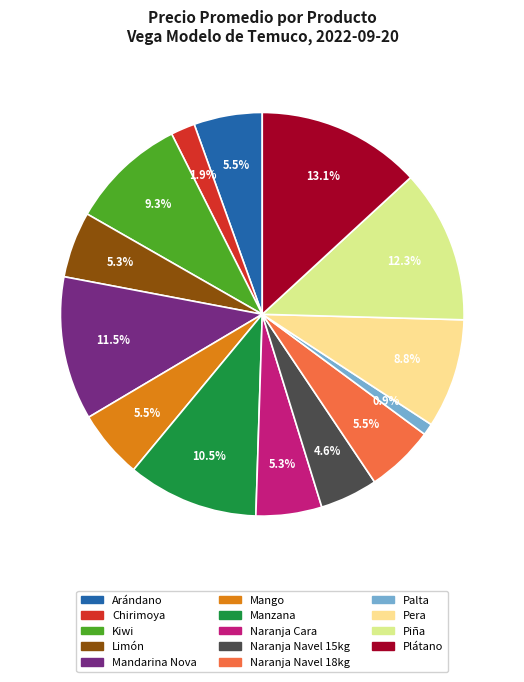

Does any single category account for the majority?

No